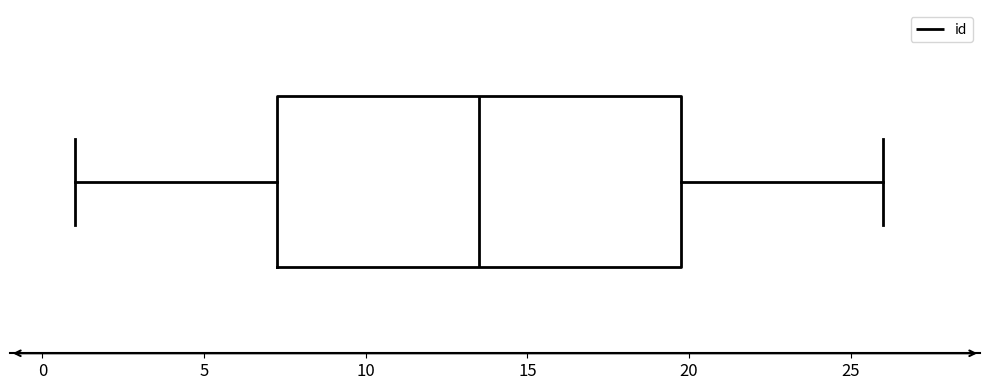

Read this box plot against the x-axis: the position of the median line, the range covered by the box, and the ends of both whiskers. The values are not printed on the chart, so give them approximately, as read against the axis.

median 13.5, box 7.5 to 20.0, whiskers 1.0 to 26.0